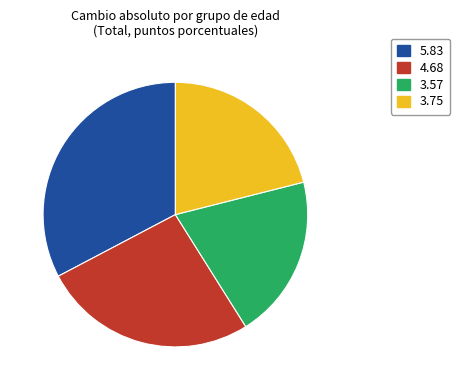

Is there a majority slice in this chart?

No